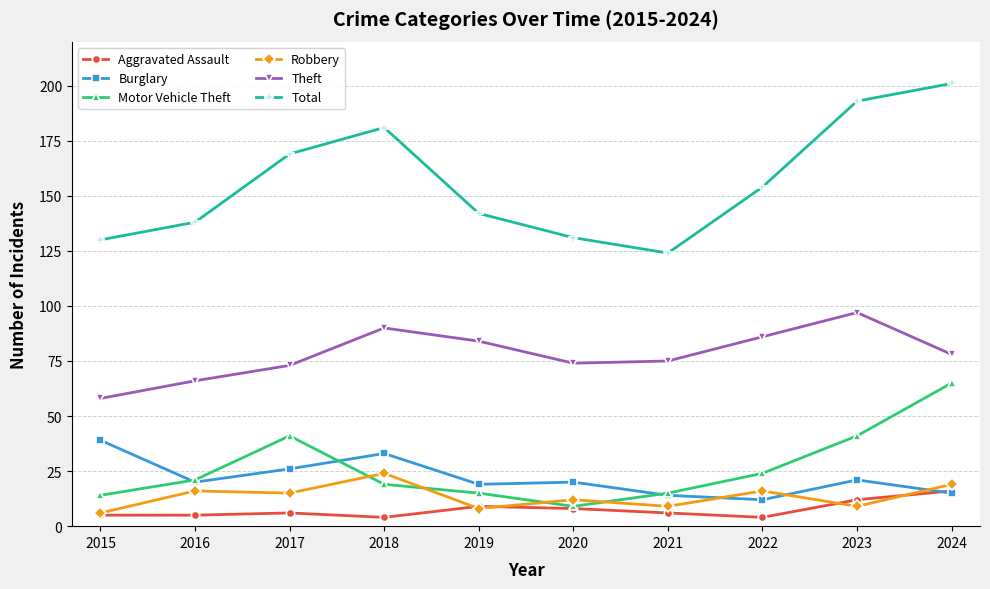

What are all the series names shown in the legend?

Aggravated Assault, Burglary, Motor Vehicle Theft, Robbery, Theft, Total